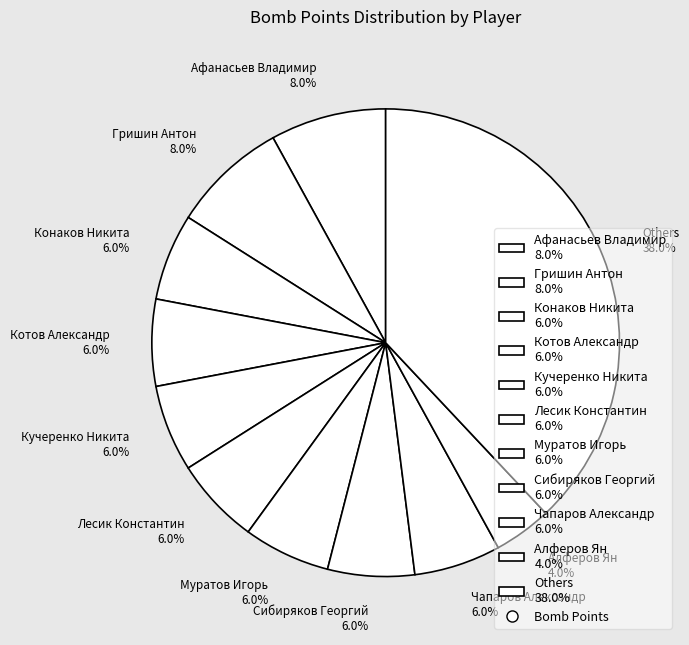

What is the largest slice in the pie chart?

Others 38.0%